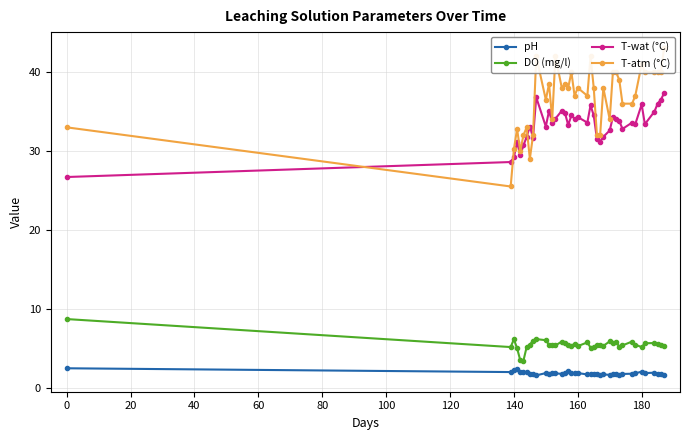

Count the number of data series in this chart.

4